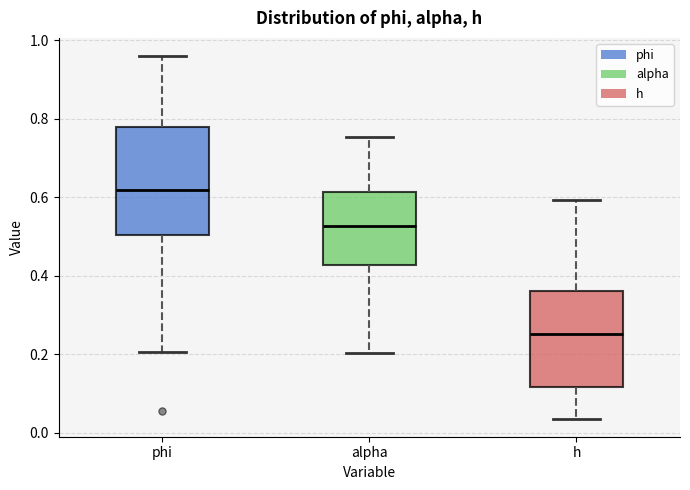

Comparing the boxes themselves (not the whiskers), which one is the tallest?

phi